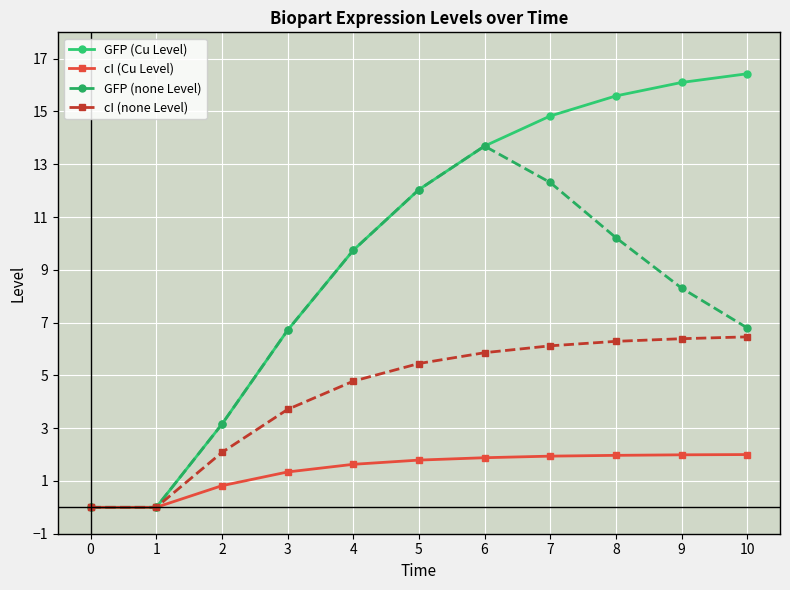

True or false: GFP (none Level) has more than 0 points higher than both neighbors.

True